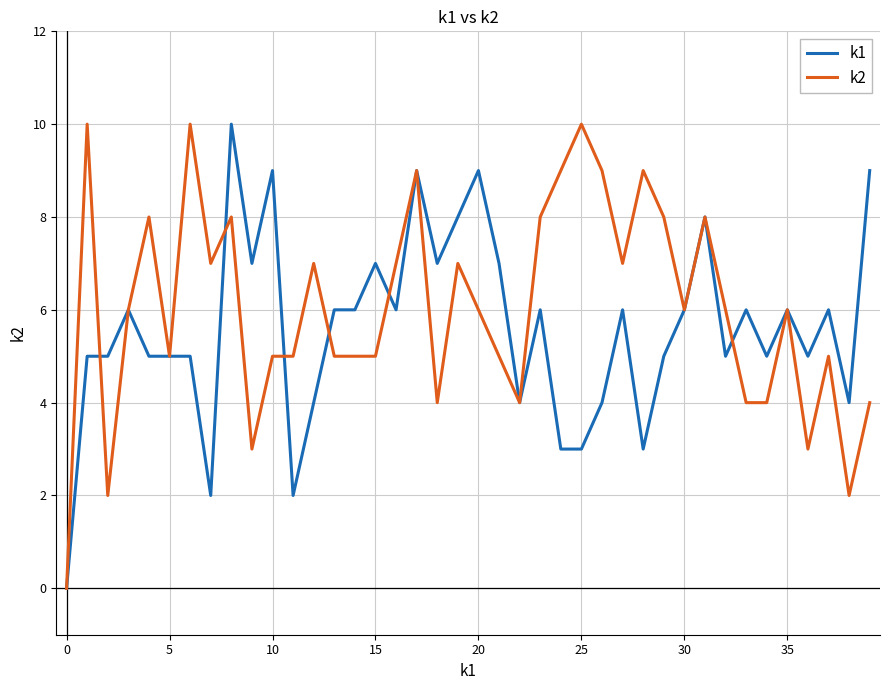

What is the greatest value displayed?

10